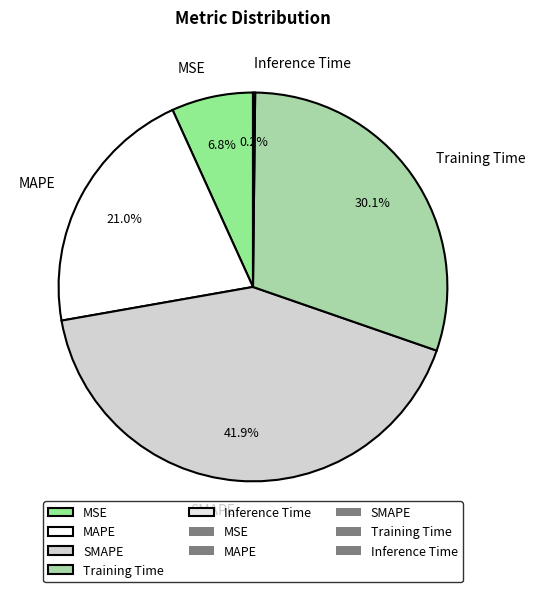

To the nearest percent, what is the difference between the largest and smallest slice percentages?

42%